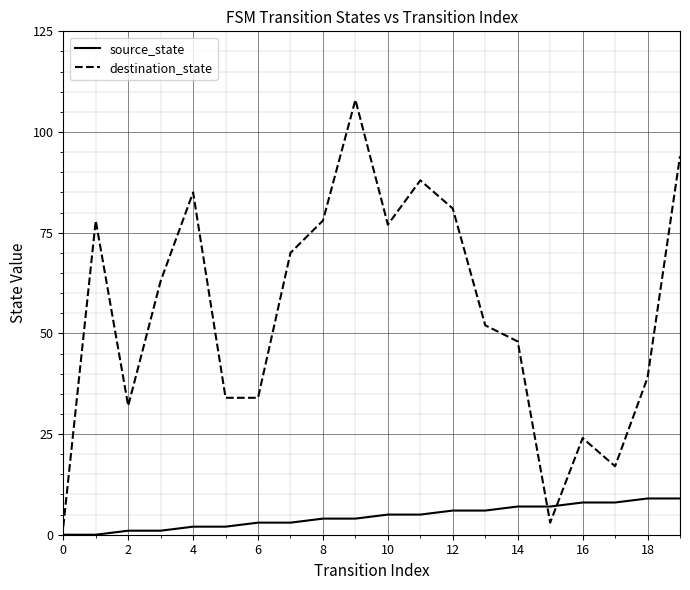

What is the difference between the maximum and minimum values in the source_state series?

9